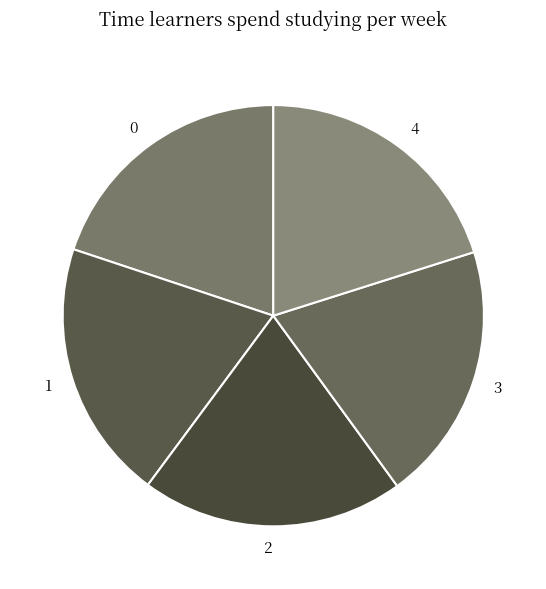

Is there any slice that represents more than half of the pie?

No